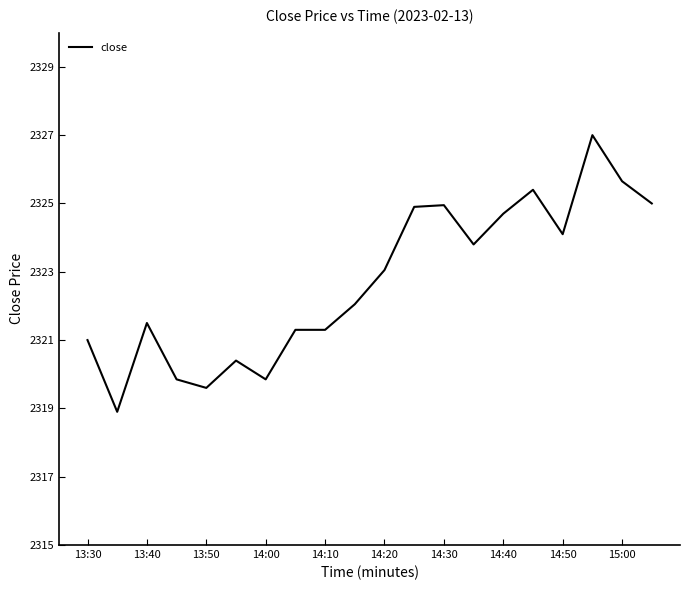

What is the difference between the maximum and minimum values?

8.1